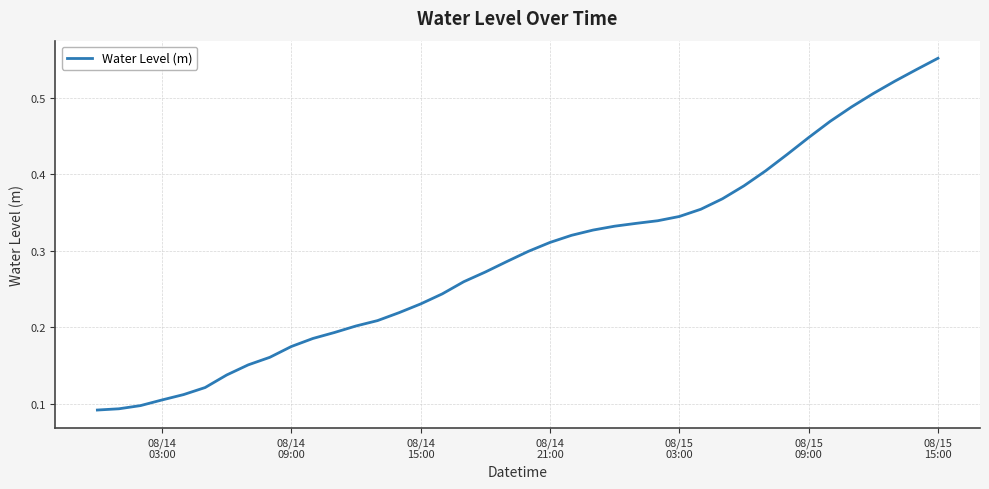

How many lines are shown in the chart?

1